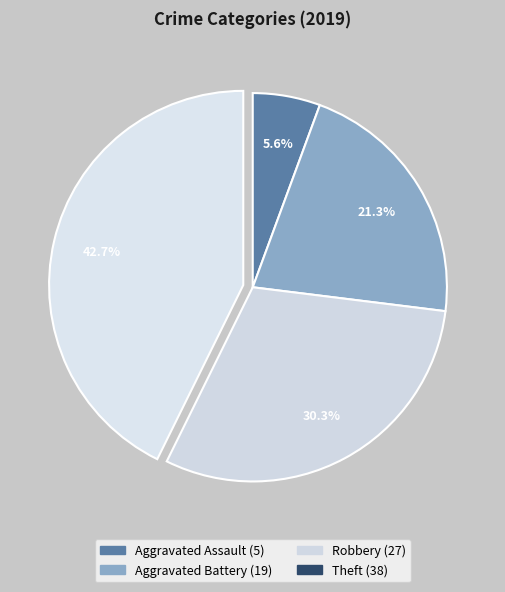

What is the smallest slice in the pie chart?

Aggravated Assault